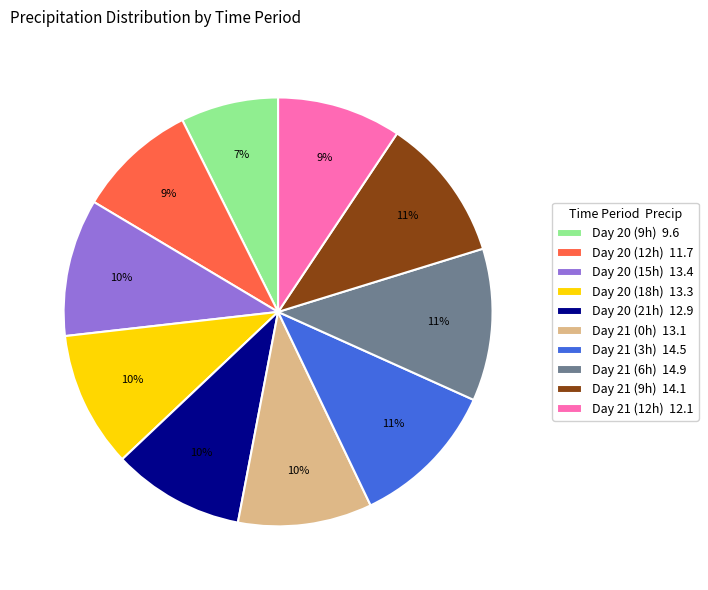

To the nearest percent, what percentage of the pie is Day 21 (0h) 13.1?

10%